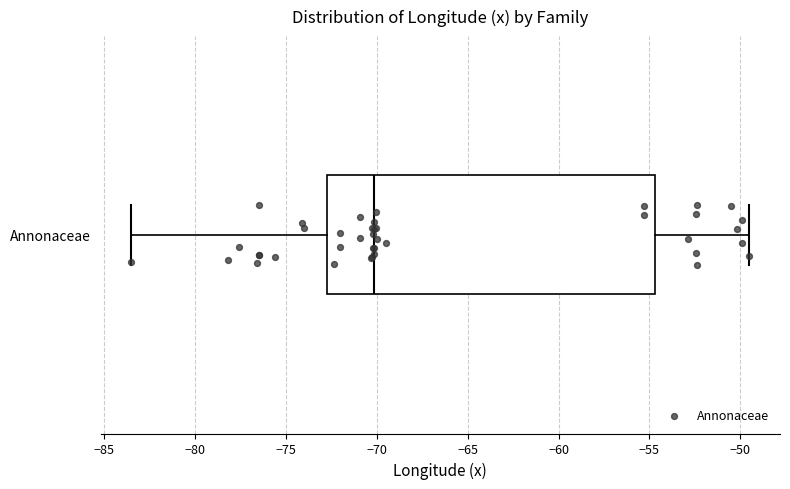

Where is the right edge of the box for Annonaceae on the x-axis? The values are not printed on the chart, so give them approximately, as read against the axis.

-54.5